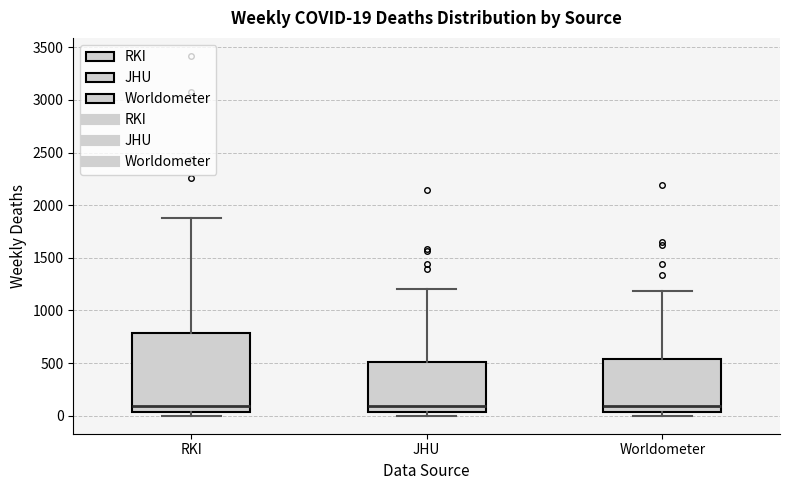

Comparing the boxes themselves (not the whiskers), which one is the tallest?

RKI